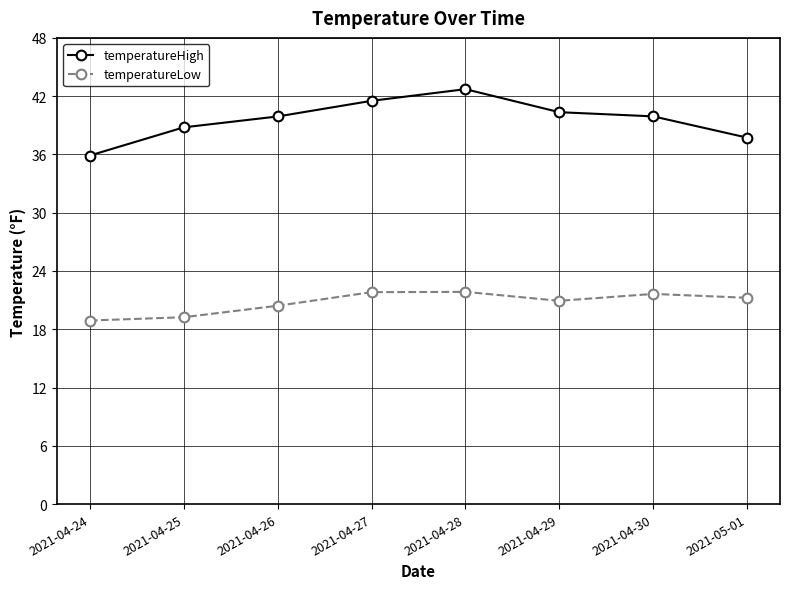

True or false: temperatureLow has more than 0 interior local peaks.

True